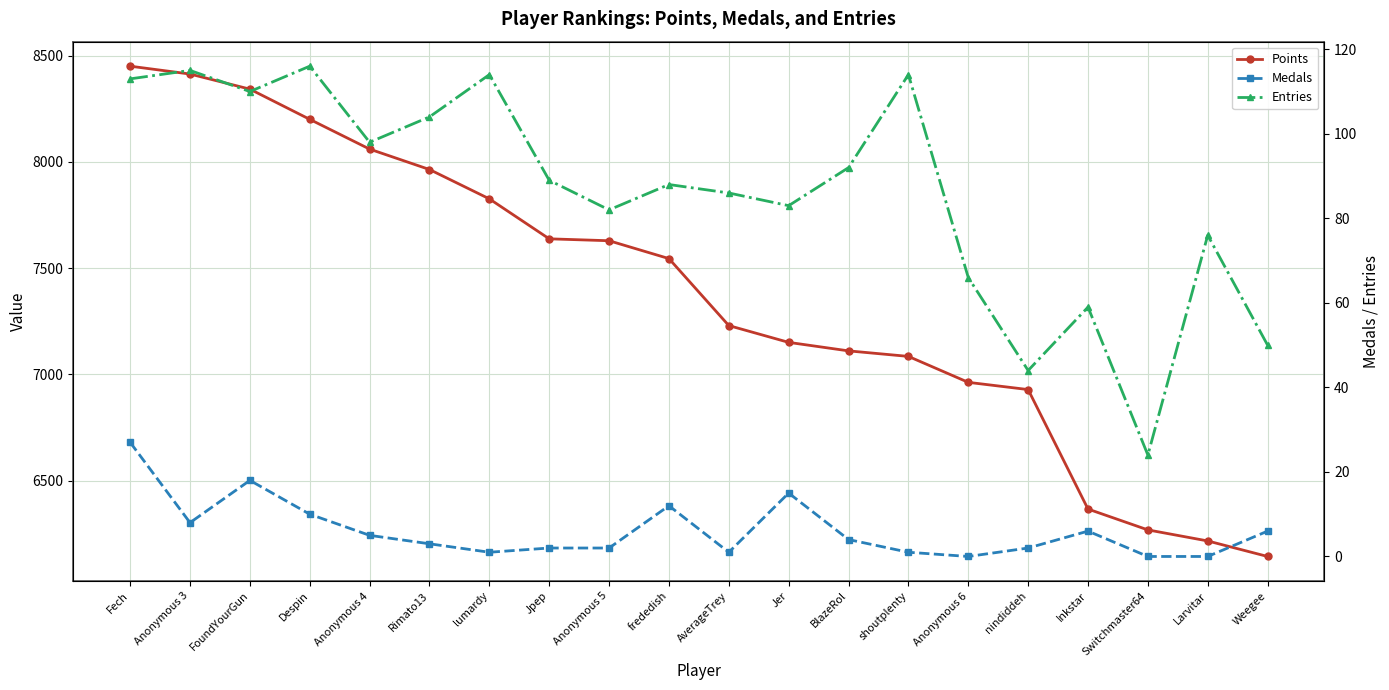

At which category is the sum across all series the highest?

Fech